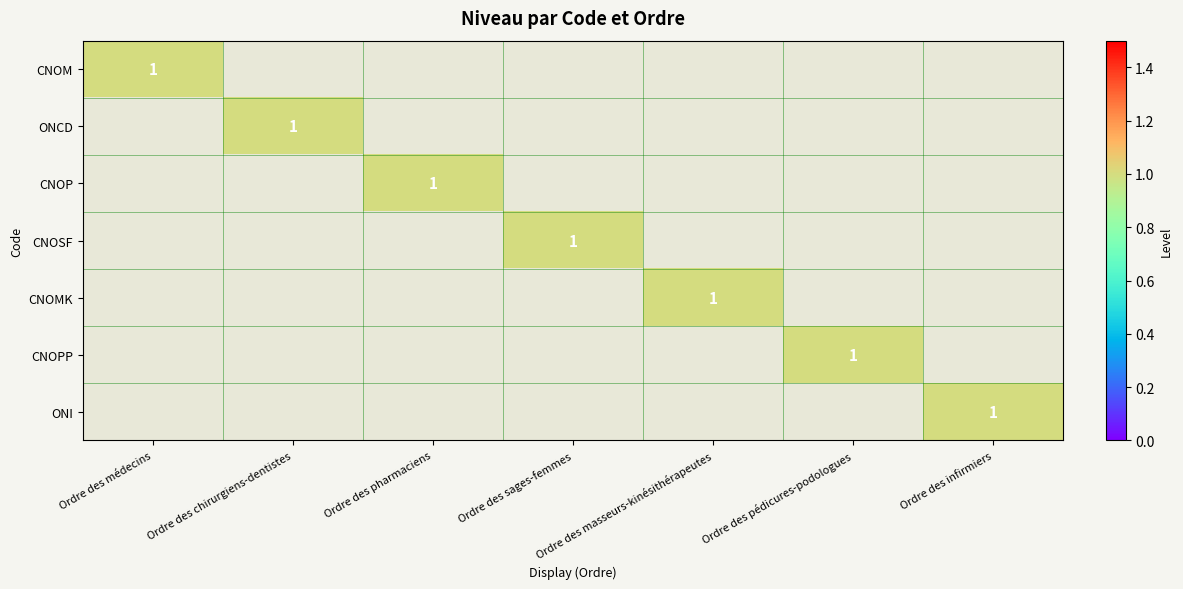

What is the approximate value of CNOPP at Ordre des pédicures-podologues?

1